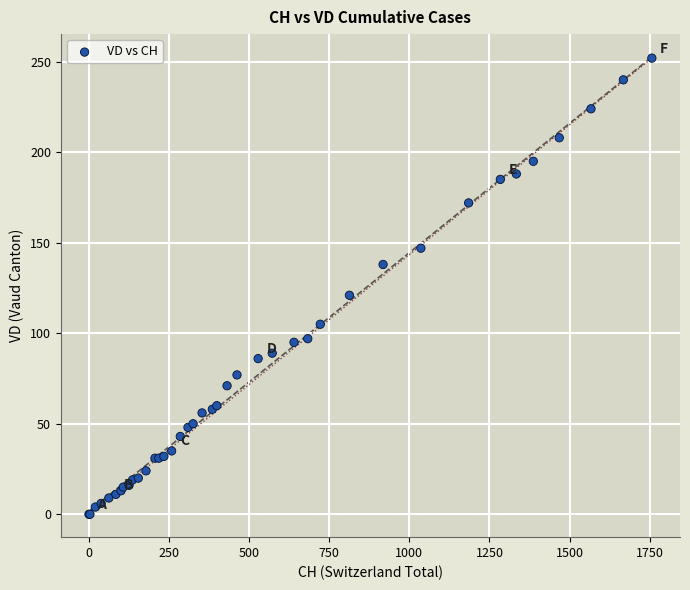

What Y value in the scatter plot is closest to 126?

121